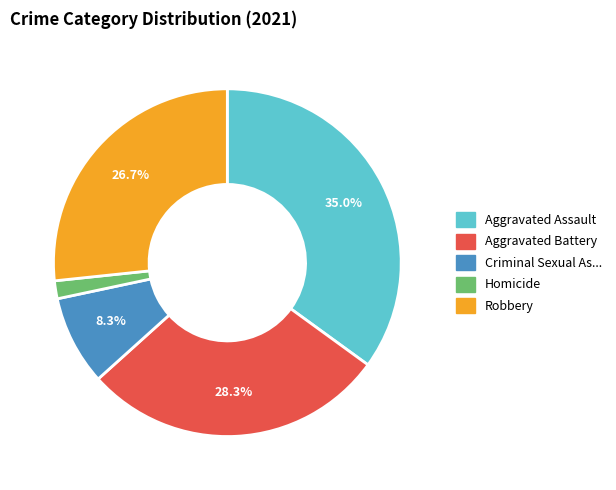

Is there a majority slice in this chart?

No